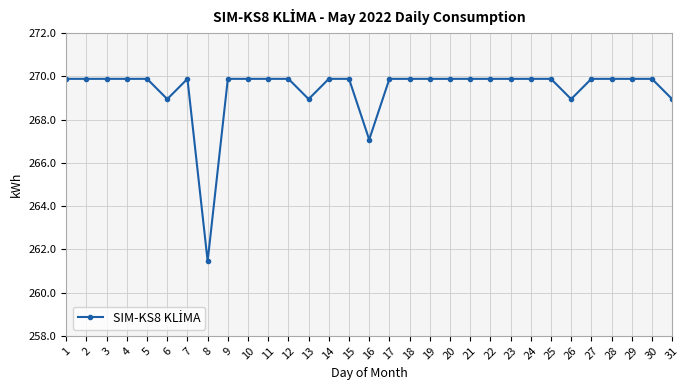

What is the smallest value displayed?

261.5